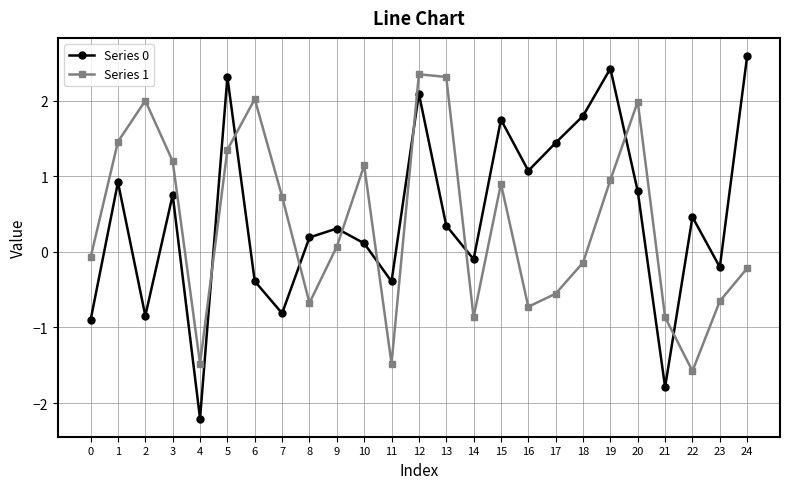

Reading right to left, extract all data points from this chart.

Series 0: 24=2.6	23=-0.2	22=0.5	21=-1.8	20=0.8	19=2.4	18=1.8	17=1.4	16=1.1	15=1.7	14=-0.1	13=0.3	12=2.1	11=-0.4	10=0.1	9=0.3	8=0.2	7=-0.8	6=-0.4	5=2.3	4=-2.2	3=0.8	2=-0.8	1=0.9	0=-0.9
Series 1: 24=-0.2	23=-0.7	22=-1.6	21=-0.9	20=2.0	19=0.9	18=-0.1	17=-0.6	16=-0.7	15=0.9	14=-0.9	13=2.3	12=2.3	11=-1.5	10=1.1	9=0.1	8=-0.7	7=0.7	6=2.0	5=1.3	4=-1.5	3=1.2	2=2.0	1=1.5	0=-0.1